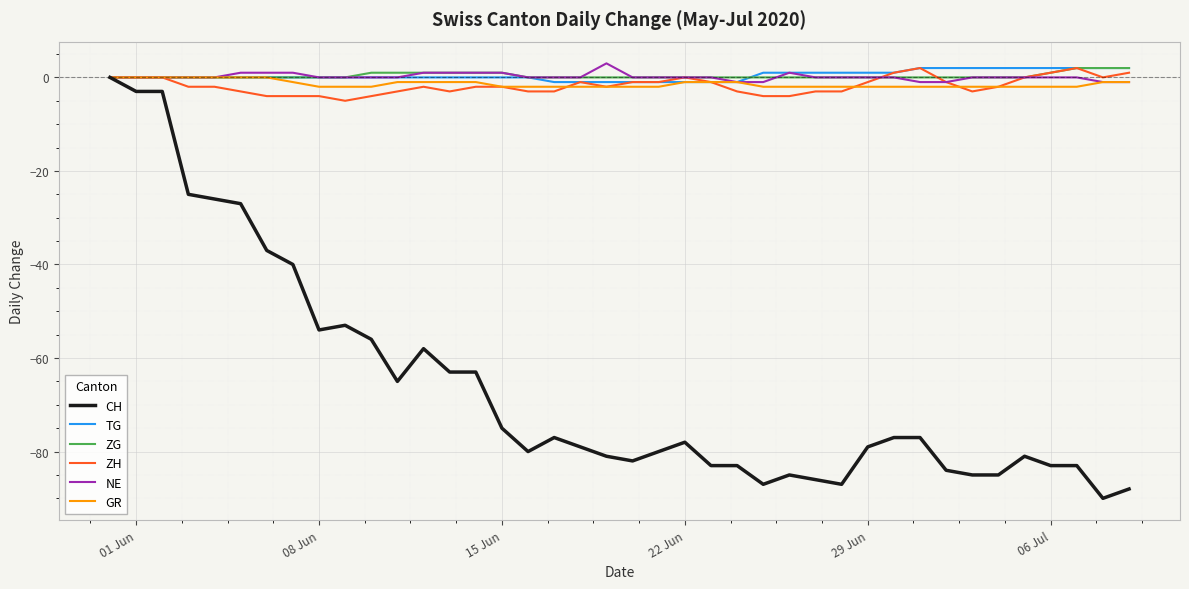

What is the minimum value shown in the chart?

-90